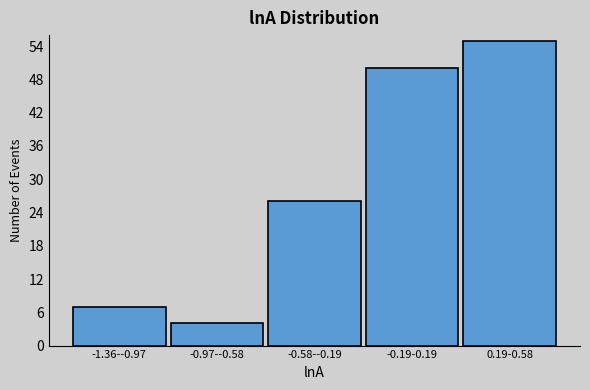

Reading left to right, transcribe all the data shown in this chart.

-1.36--0.97=7	-0.97--0.58=4	-0.58--0.19=26	-0.19-0.19=50	0.19-0.58=55